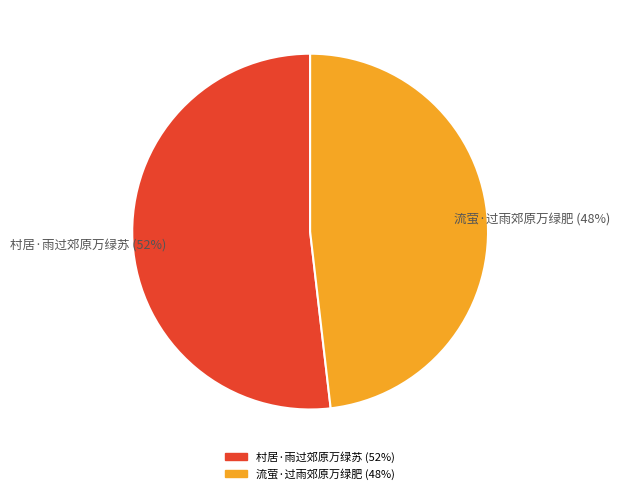

How many segments does this pie chart have?

2